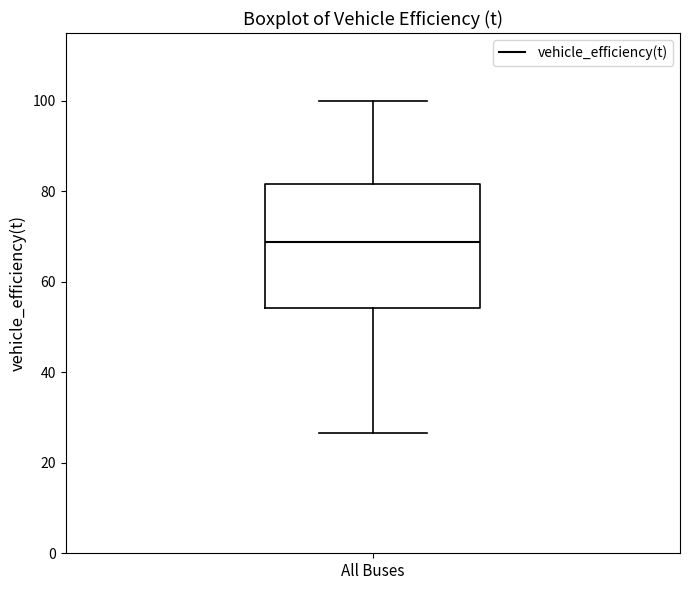

Transcribe this box plot: give where the median line is, the range the box spans, and where the two whiskers end, as read against the y-axis. The values are not printed on the chart, so give them approximately, as read against the axis.

median 68, box 54 to 82, whiskers 26 to 100